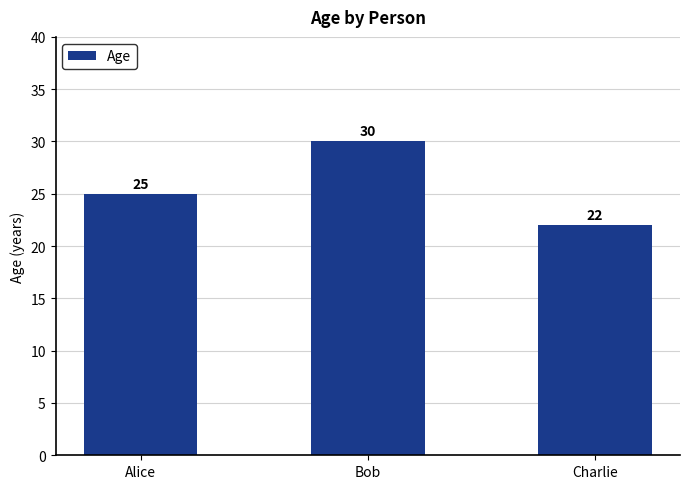

Reading left to right, extract all data points from this chart.

25	30	22